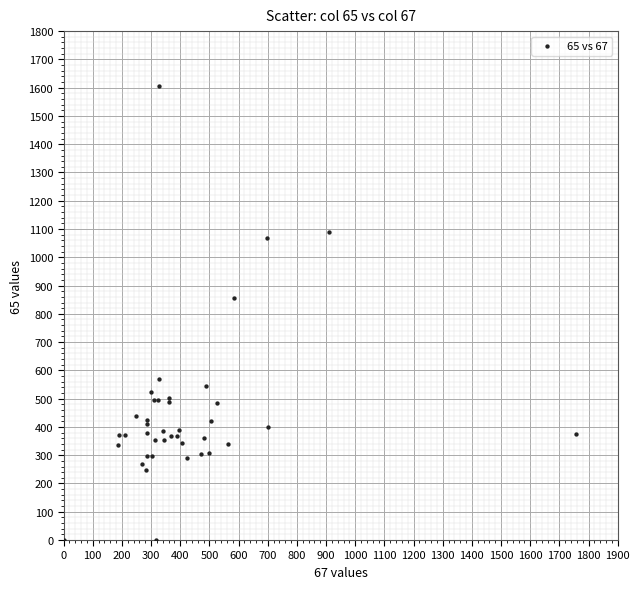

What Y value in the scatter plot is closest to 802?

857.0